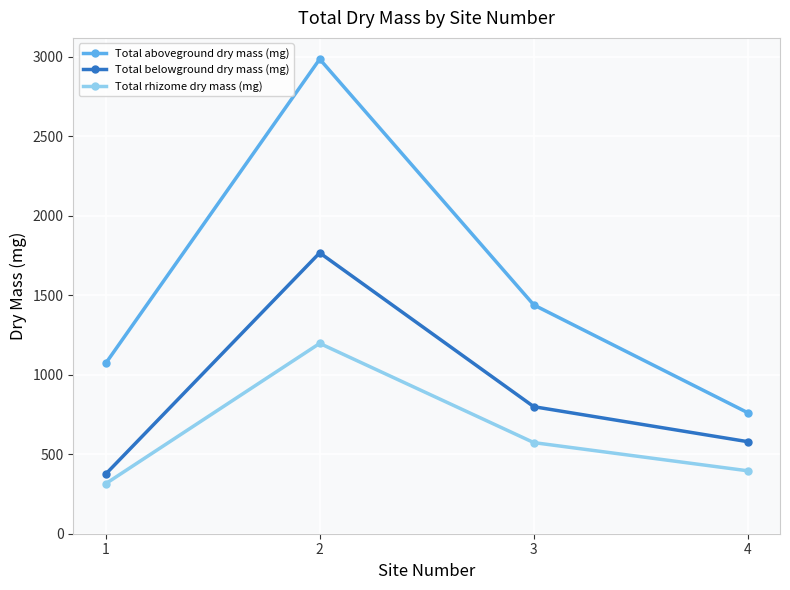

What is the average value of the Total rhizome dry mass (mg) series?

620.1